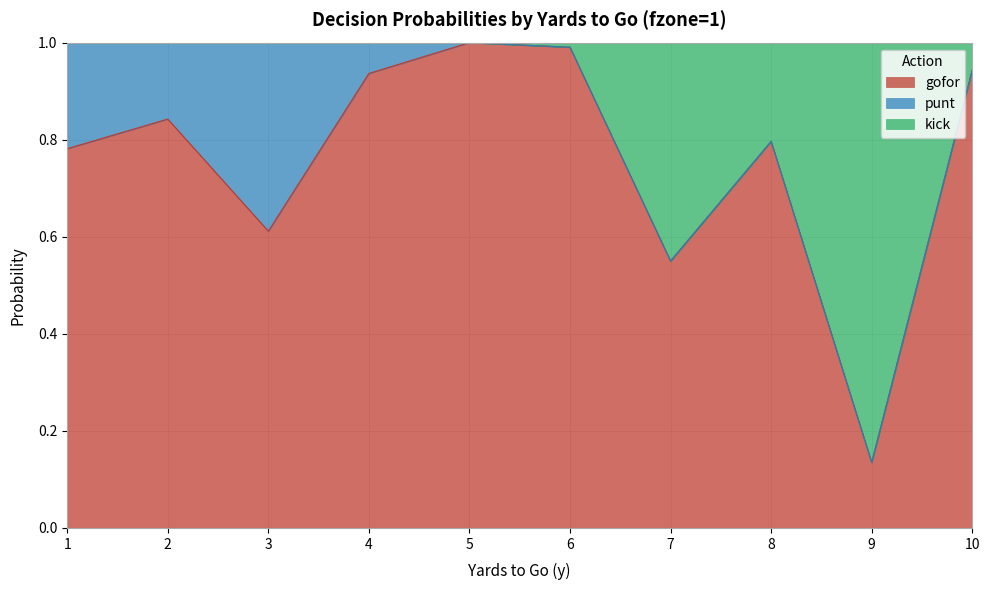

What is the difference between the highest and lowest values at 3?

0.4